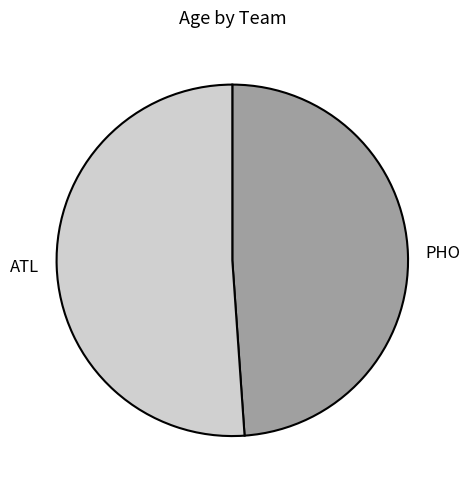

Does PHO represent more than half of the total?

No